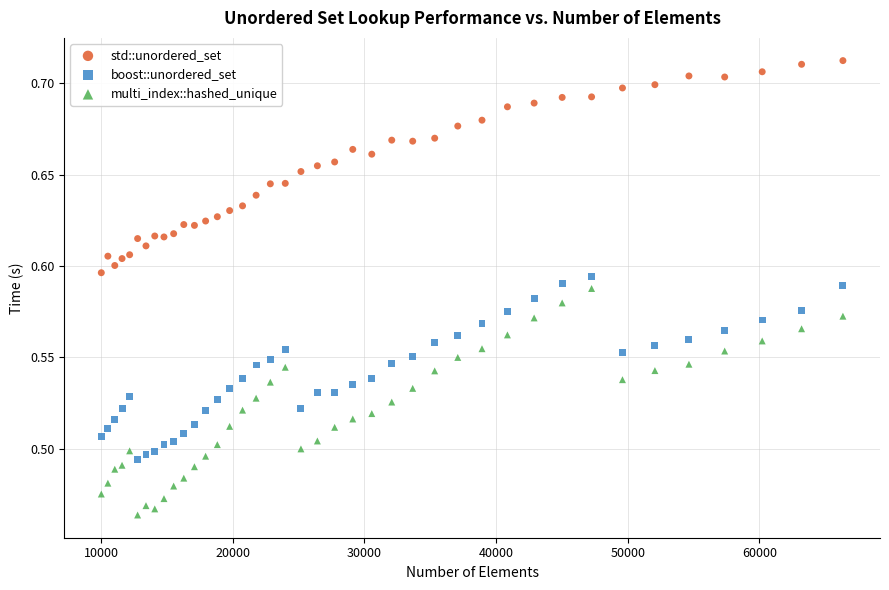

What is the X range (max minus min) for the scatter plot?

56357.0